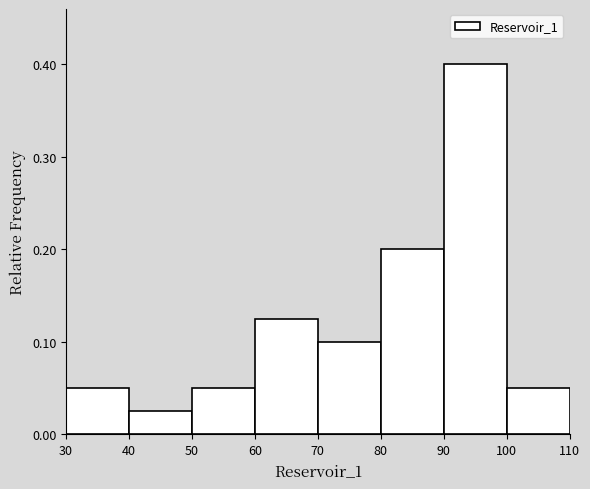

Reading left to right, list every bar in this chart as the range it spans on the x-axis followed by its height. The values are not printed on the chart, so give them approximately, as read against the axis.

30 to 40: 0.05
40 to 50: 0.03
50 to 60: 0.05
60 to 70: 0.13
70 to 80: 0.10
80 to 90: 0.20
90 to 100: 0.40
100 to 110: 0.05